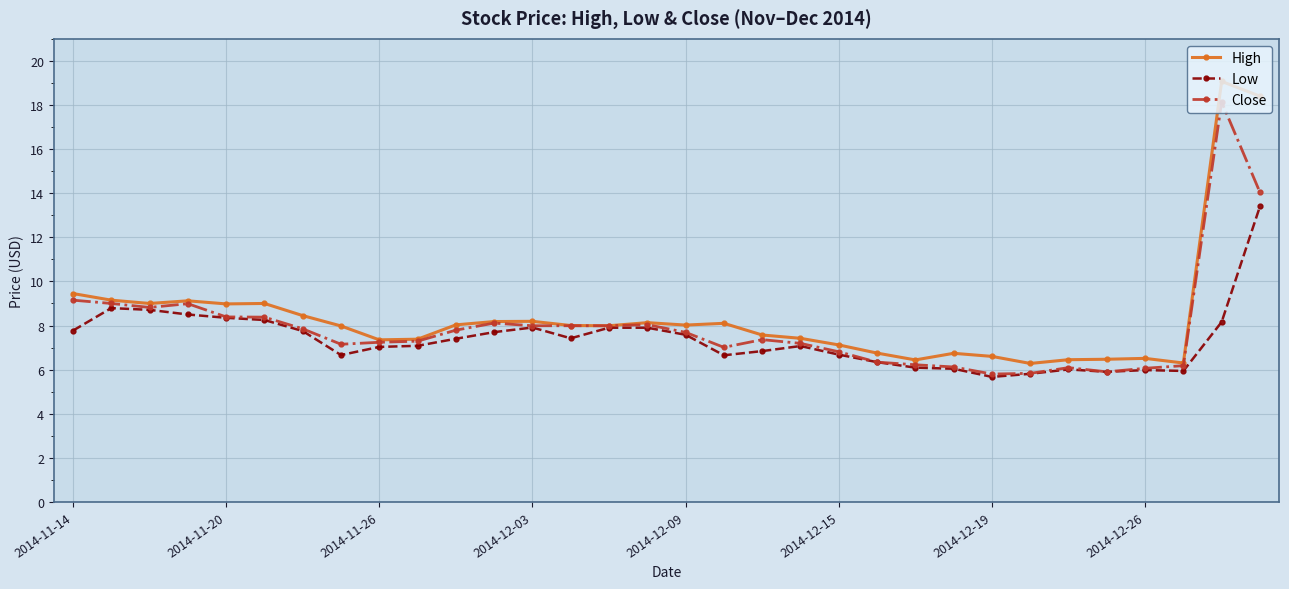

List the series in order of their peak value, lowest first.

Low, Close, High